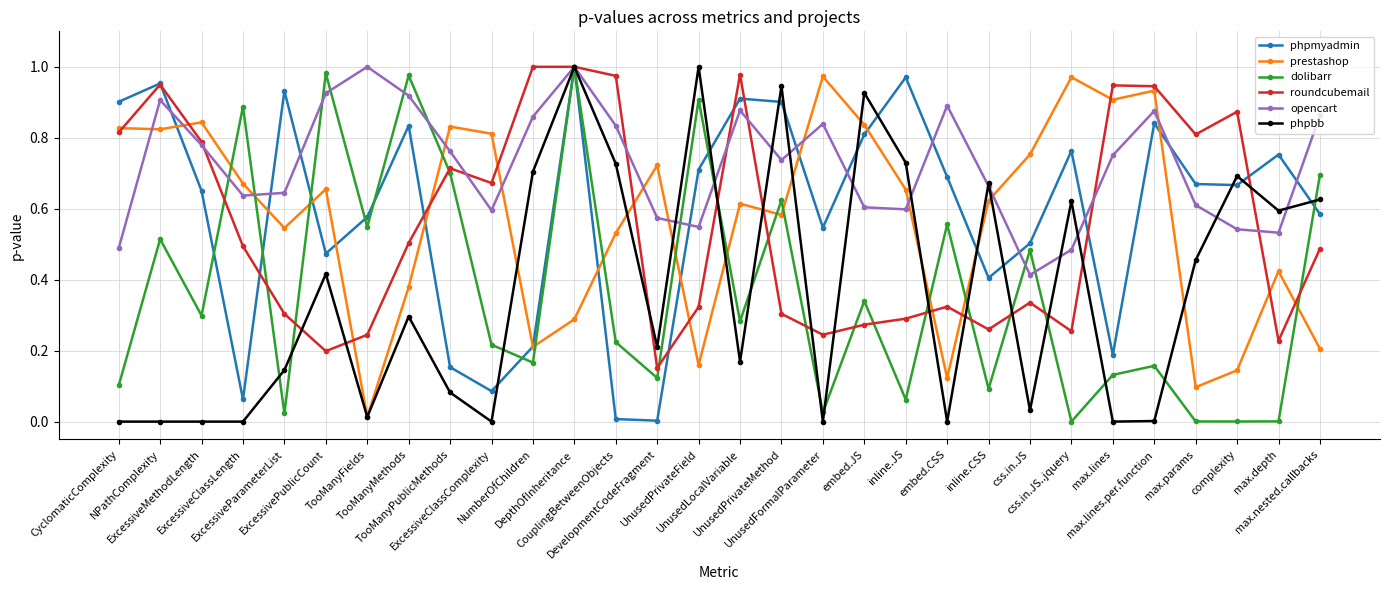

What position from the right is TooManyPublicMethods?

22